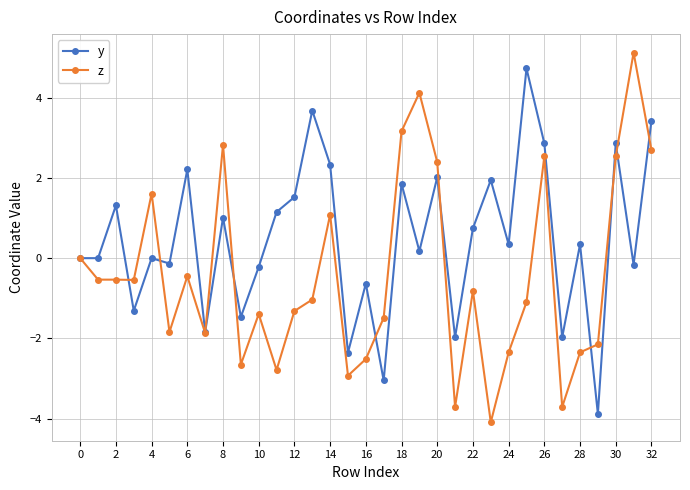

Which series has the largest total across all categories?

y